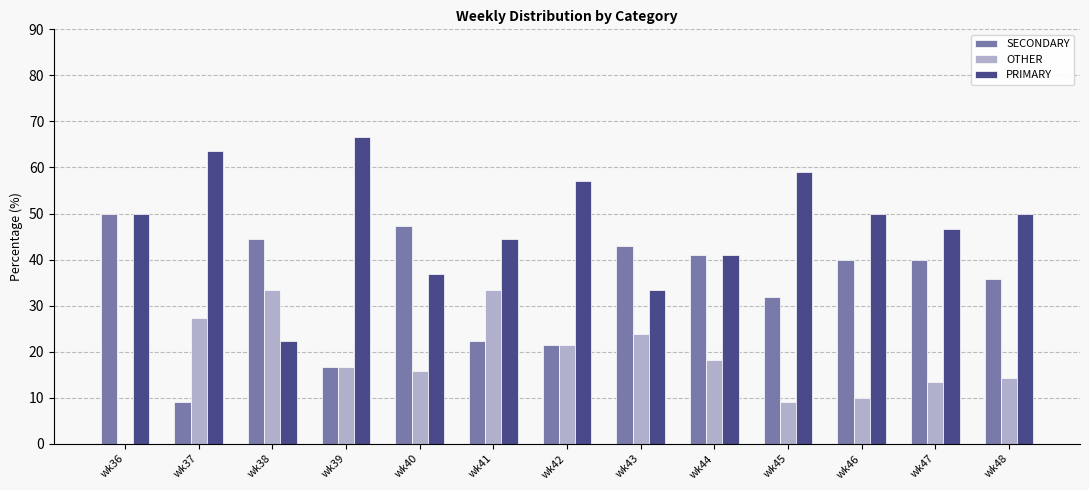

Reading left to right, extract all data points from this chart.

SECONDARY: 50.0	9.1	44.4	16.7	47.4	22.2	21.4	42.9	40.9	31.8	40.0	40.0	35.7
OTHER: 0.0	27.3	33.3	16.7	15.8	33.3	21.4	23.8	18.2	9.1	10.0	13.3	14.3
PRIMARY: 50.0	63.6	22.2	66.7	36.8	44.4	57.1	33.3	40.9	59.1	50.0	46.7	50.0